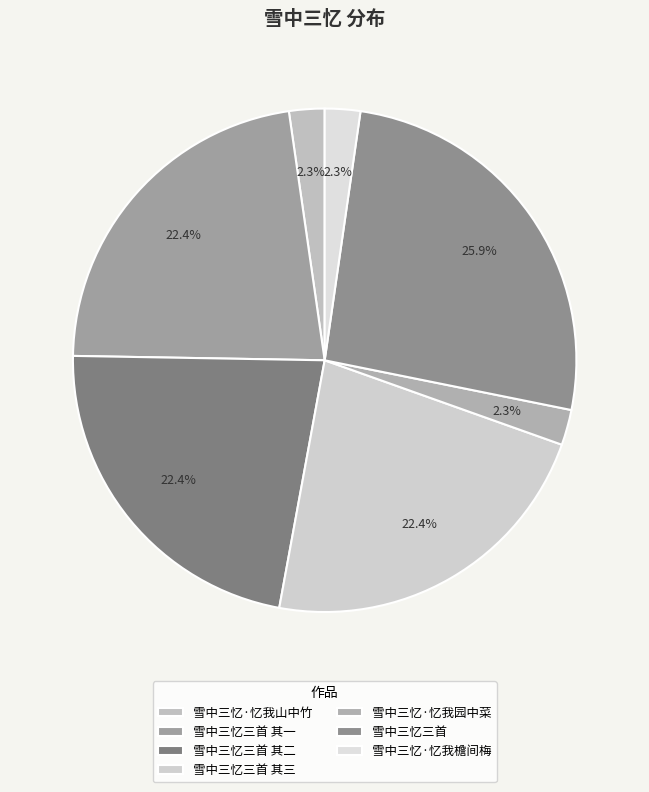

What is the ratio of the value at 雪中三忆·忆我山中竹 to the value at 雪中三忆三首?

0.1